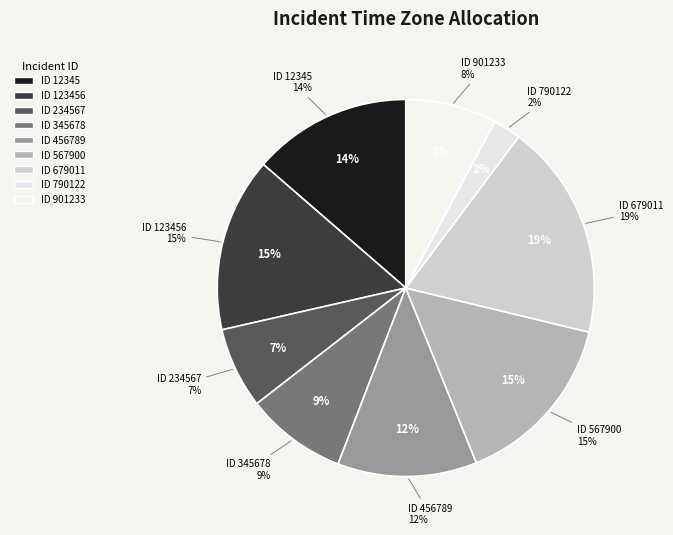

Does 790122 represent more than half of the total?

No